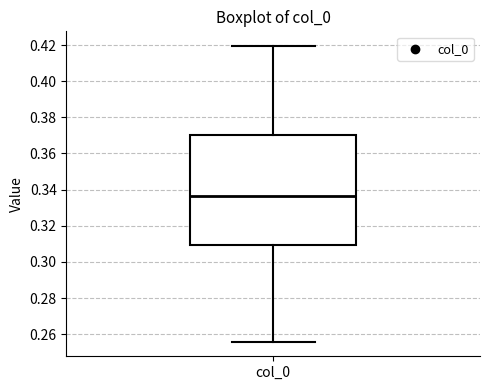

Where does the lower whisker of the box for col_0 end on the y-axis? The values are not printed on the chart, so give them approximately, as read against the axis.

0.256